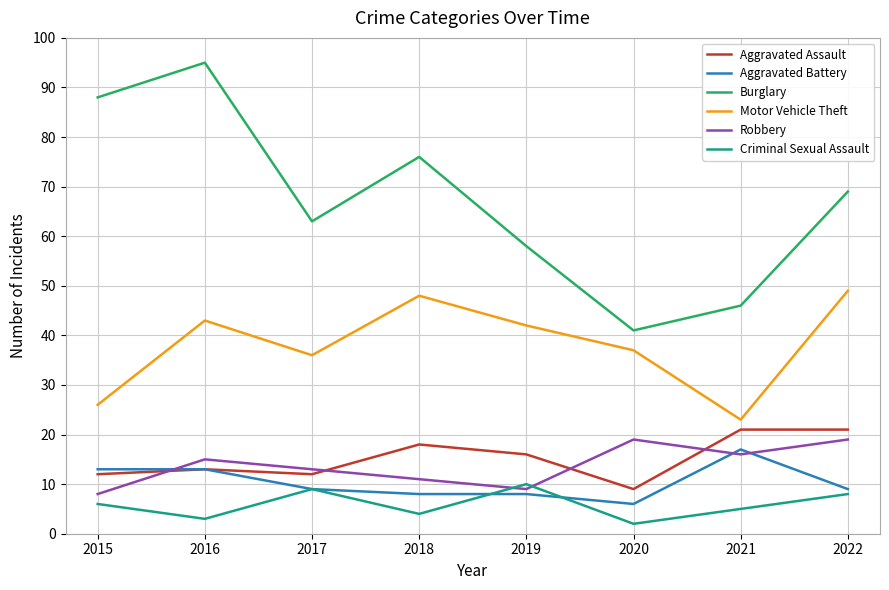

At which category is the sum across all series the highest?

2016